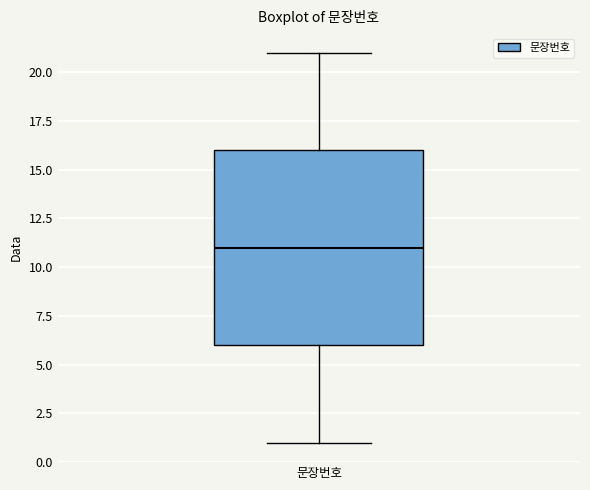

Read this box plot against the y-axis: the position of the median line, the range covered by the box, and the ends of both whiskers. The values are not printed on the chart, so give them approximately, as read against the axis.

median 11, box 6 to 16, whiskers 1 to 21